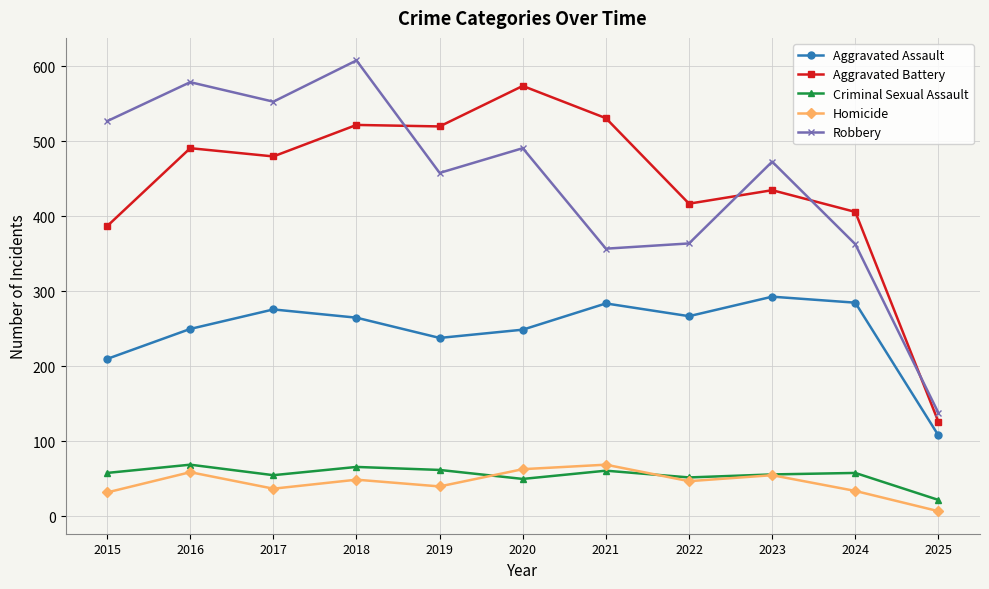

What is the total value across all series at 2017?

1401